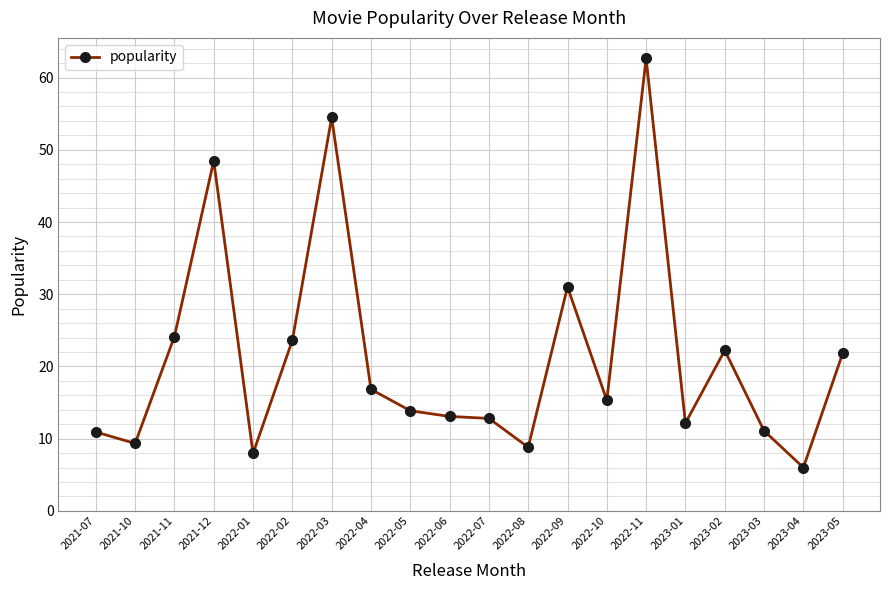

Read the value at 2023-01.

12.2